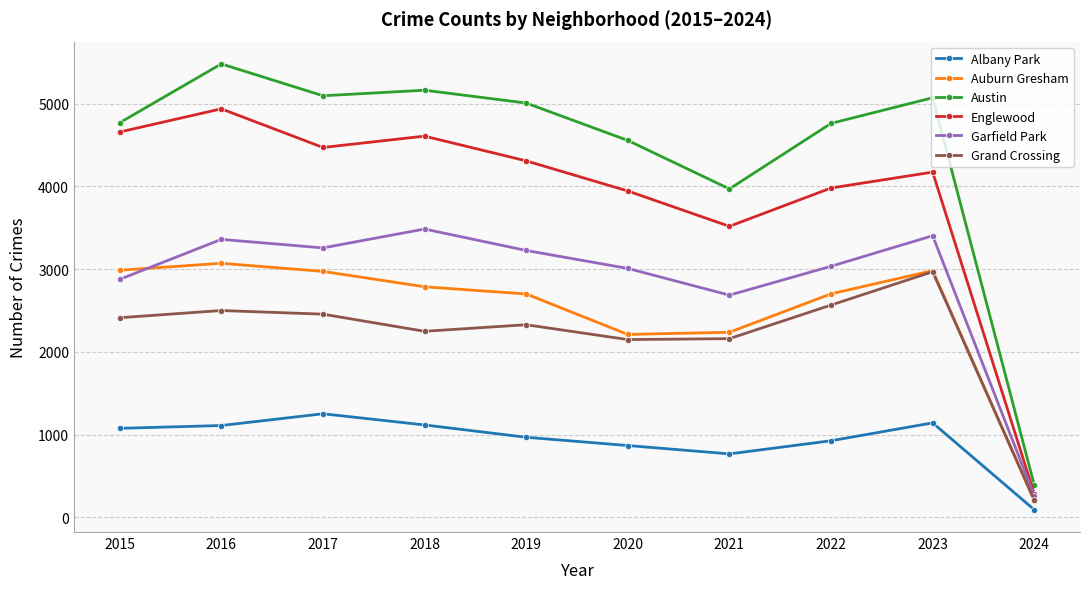

What is the highest value of the Garfield Park series?

3485